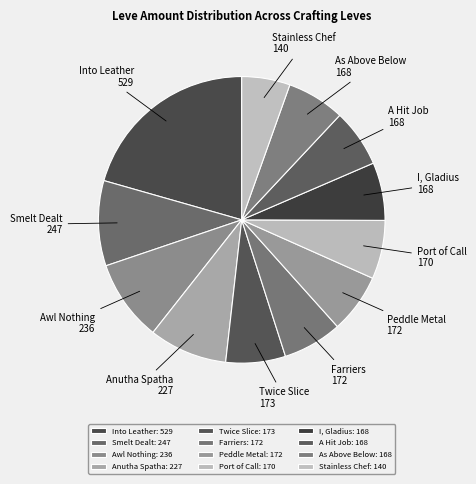

Is I, Gladius 168 the majority of the pie?

No